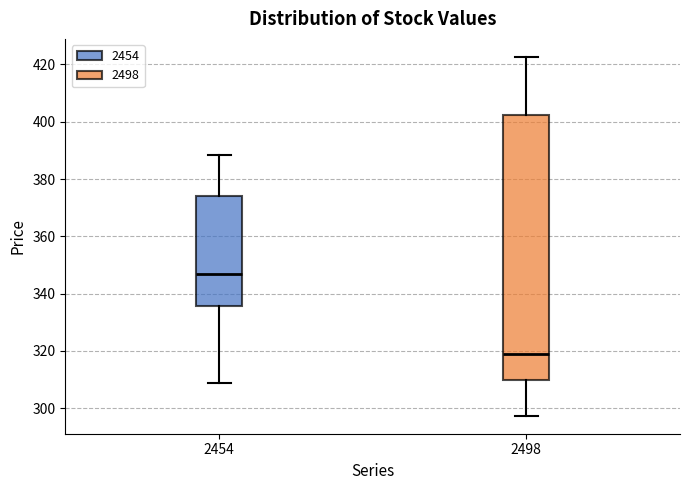

Reading left to right, read every box against the y-axis: the position of its median line, the range the box covers, and the ends of its whiskers. The values are not printed on the chart, so give them approximately, as read against the axis.

2454: median 346, box 336 to 374, whiskers 308 to 388
2498: median 320, box 310 to 402, whiskers 298 to 422